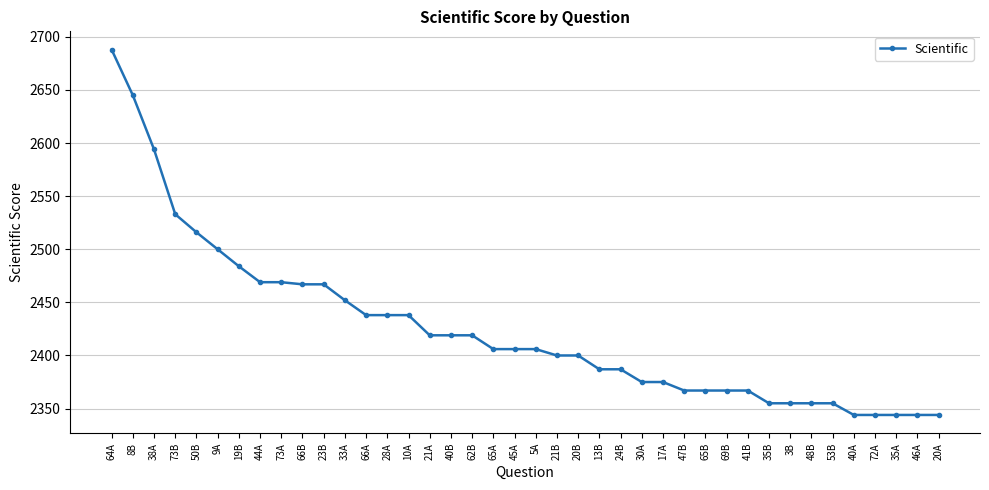

Where is the data nearest to the value 2516?

50B